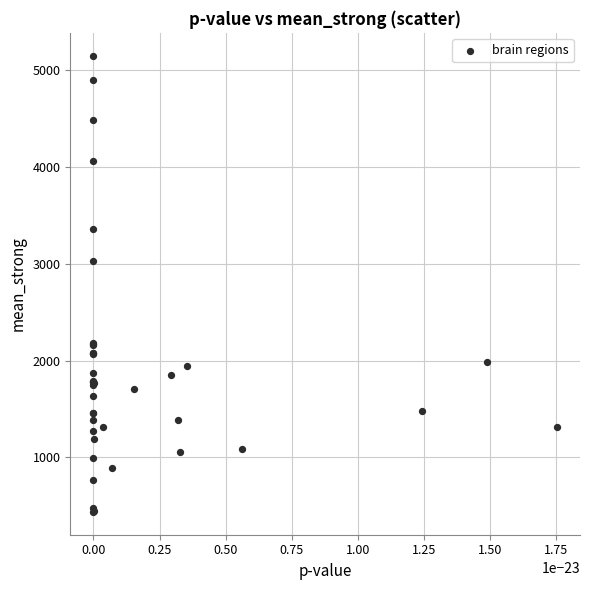

What Y value in the scatter plot is closest to 2792?

3031.4